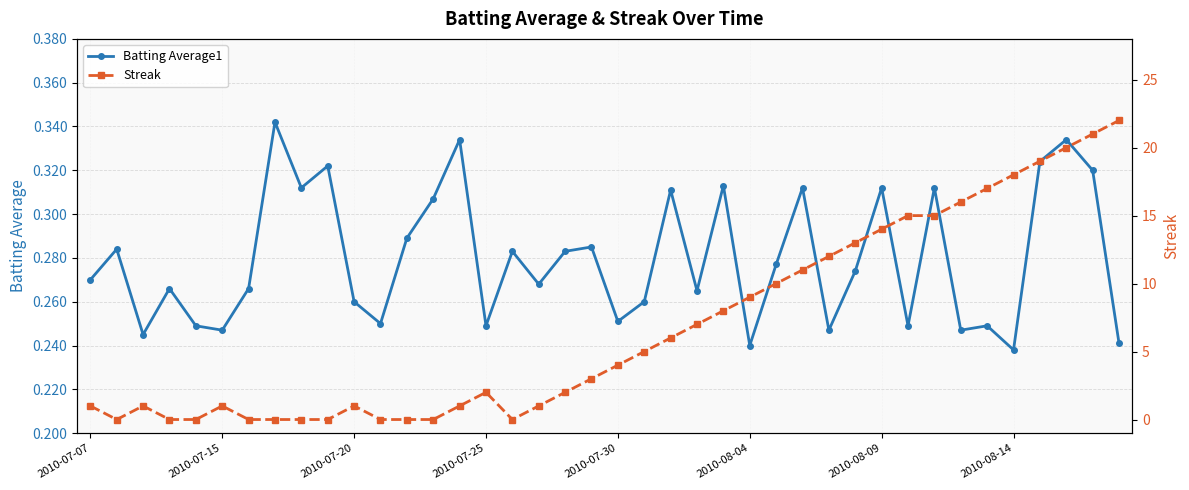

True or false: Batting Average1 has more than 0 points higher than both neighbors.

True